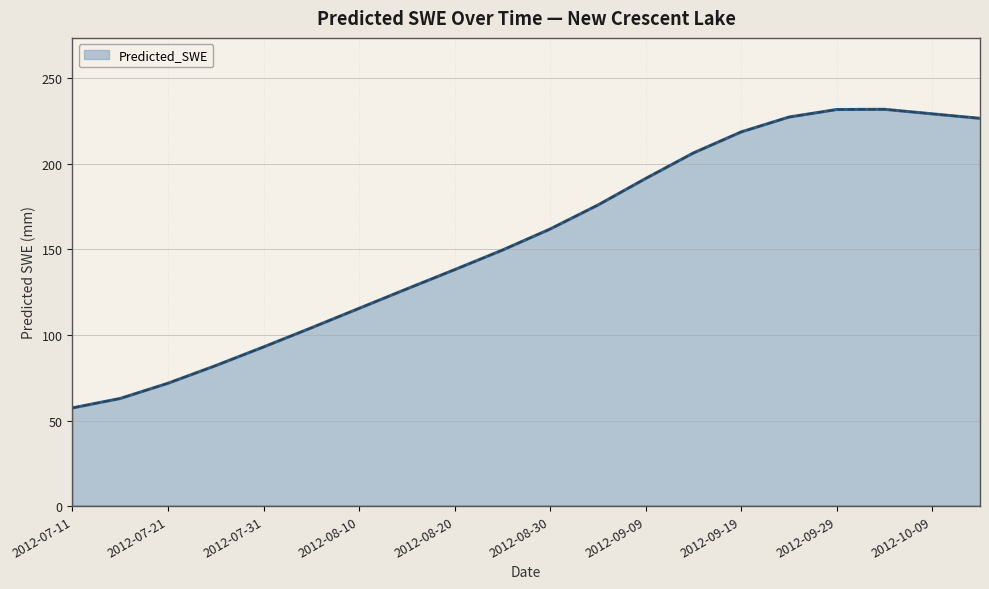

What is the maximum value shown in the chart?

231.9